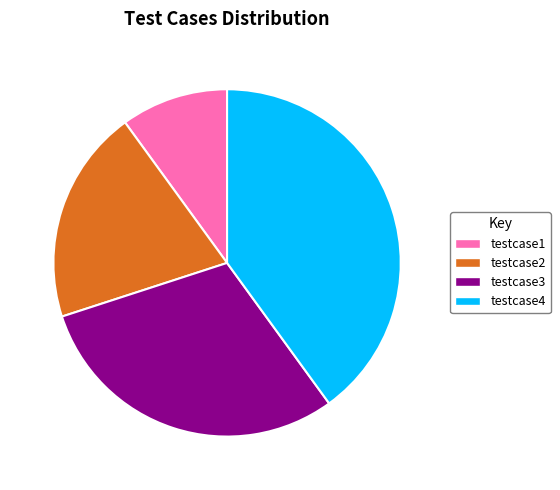

The testcase3 slice represents 40% of the pie. True or false?

False